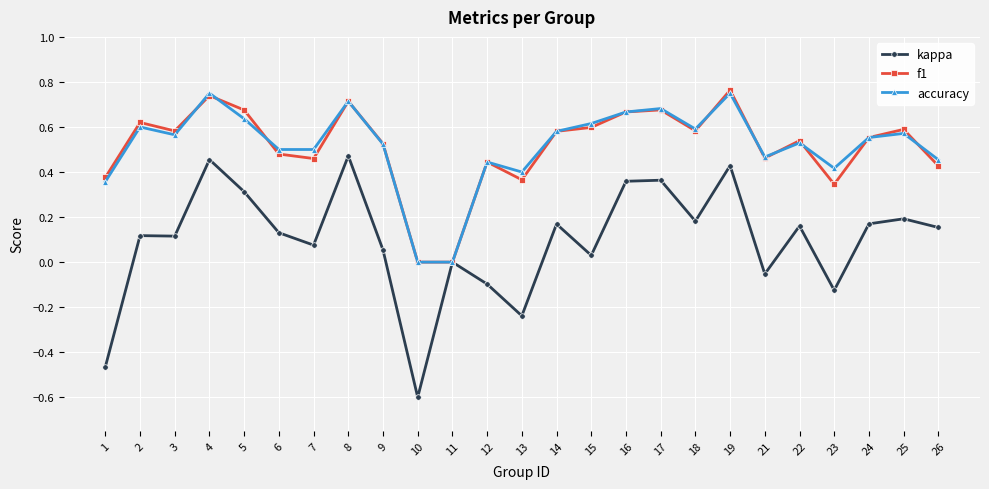

Does the chart have visible grid lines?

Yes